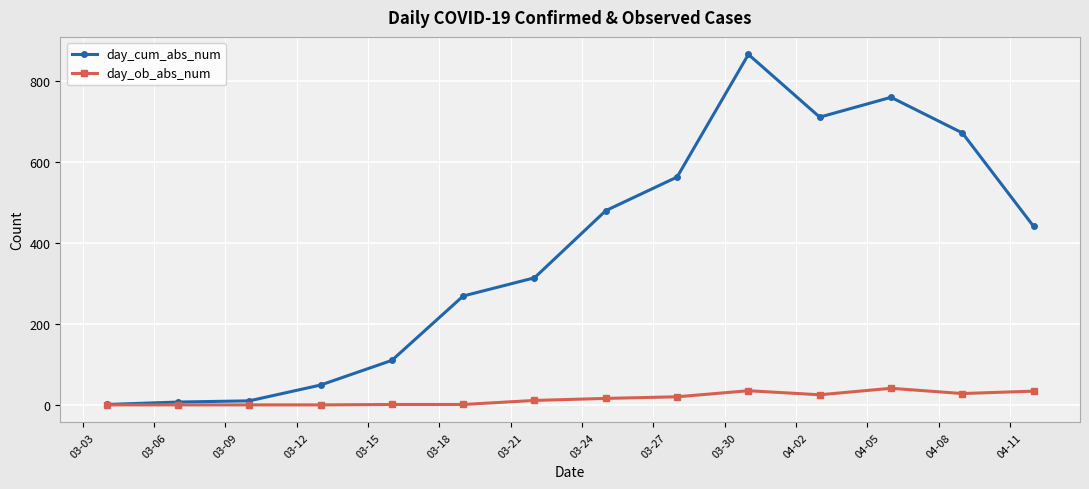

Which series has the largest range (max minus min)?

day_cum_abs_num